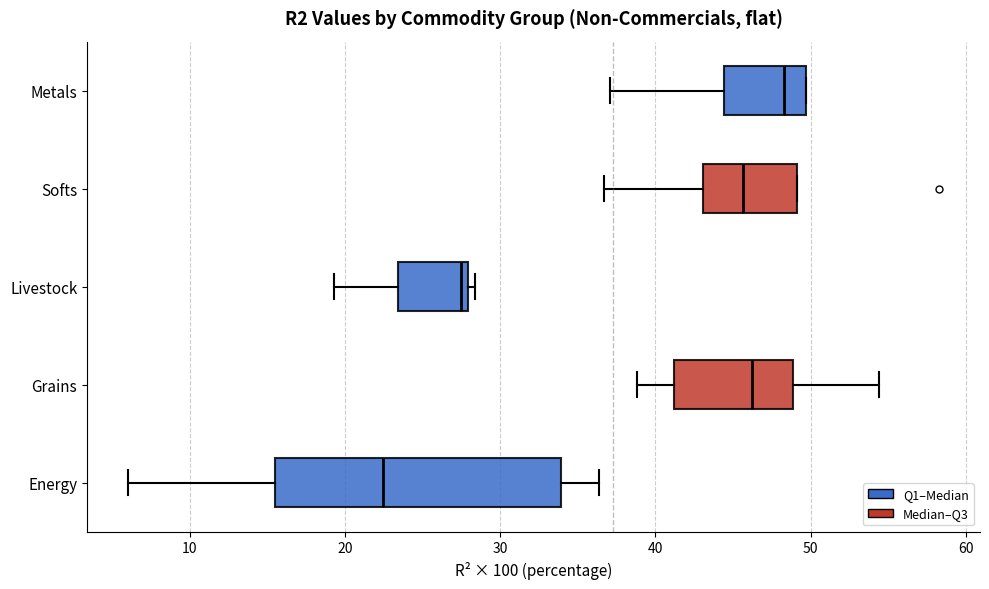

Reading bottom to top, transcribe this box plot: for each box, give where its median line is, the range the box spans, and where its two whiskers end, as read against the x-axis. The values are not printed on the chart, so give them approximately, as read against the axis.

Energy: median 22, box 15 to 34, whiskers 6 to 36
Grains: median 46, box 41 to 49, whiskers 39 to 54
Livestock: median 28 (just left of the box's right edge), box 23 to 28, whiskers 19 to 28 (just right of the box's right edge)
Softs: median 46, box 43 to 49, whiskers 37 to 49
Metals: median 48, box 44 to 50, whiskers 37 to 50